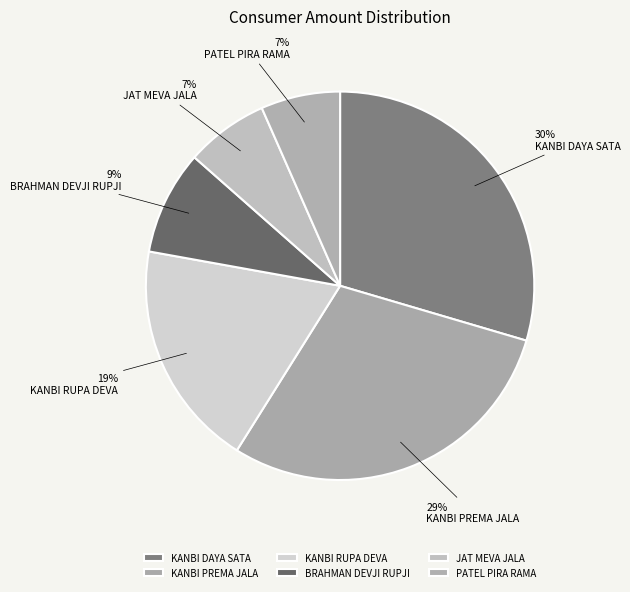

True or false: KANBI DAYA SATA accounts for 40% of the total.

False